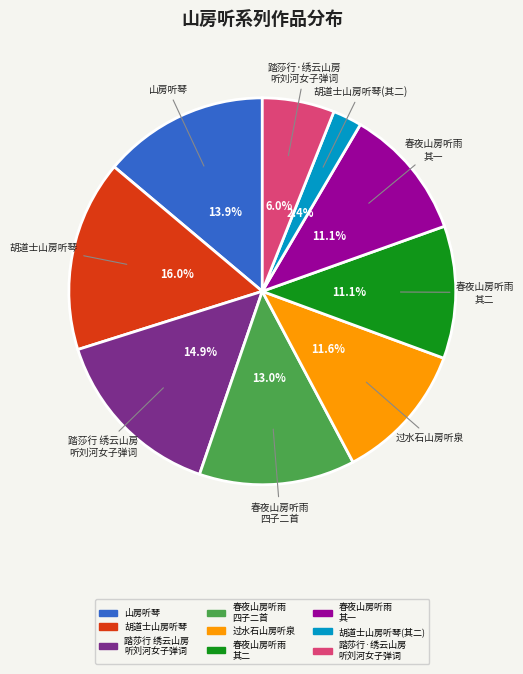

To the nearest percent, what is the difference between the largest and smallest slice percentages?

14%